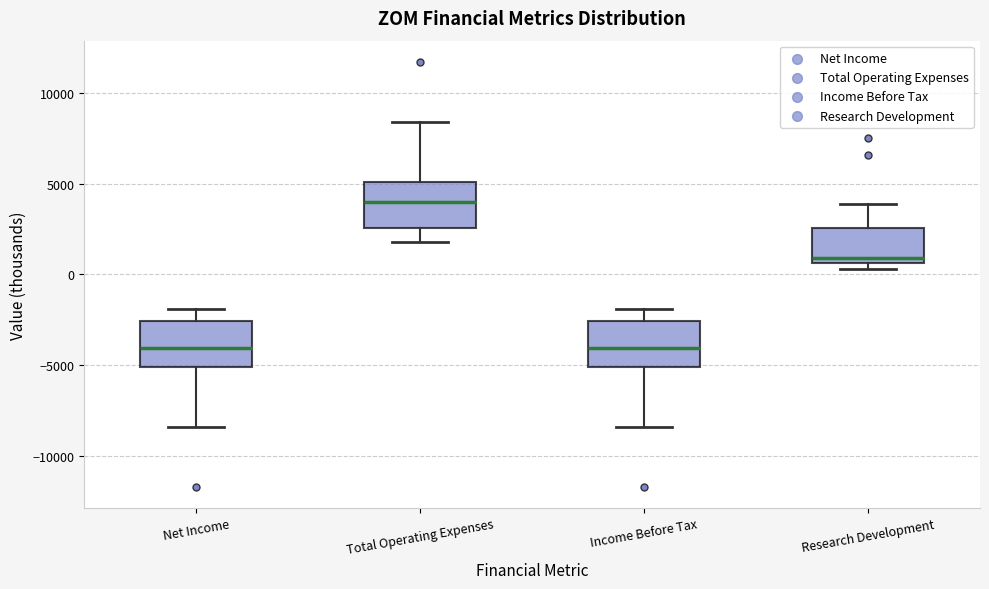

Where does the median line of the box for Net Income sit on the y-axis? The values are not printed on the chart, so give them approximately, as read against the axis.

-4000